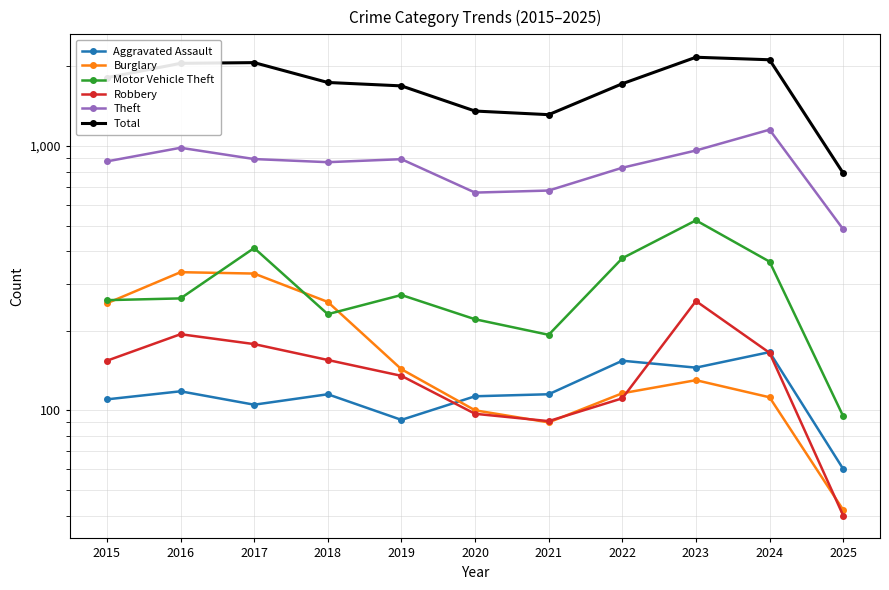

Is it true that Theft equals 827 at 2022?

True